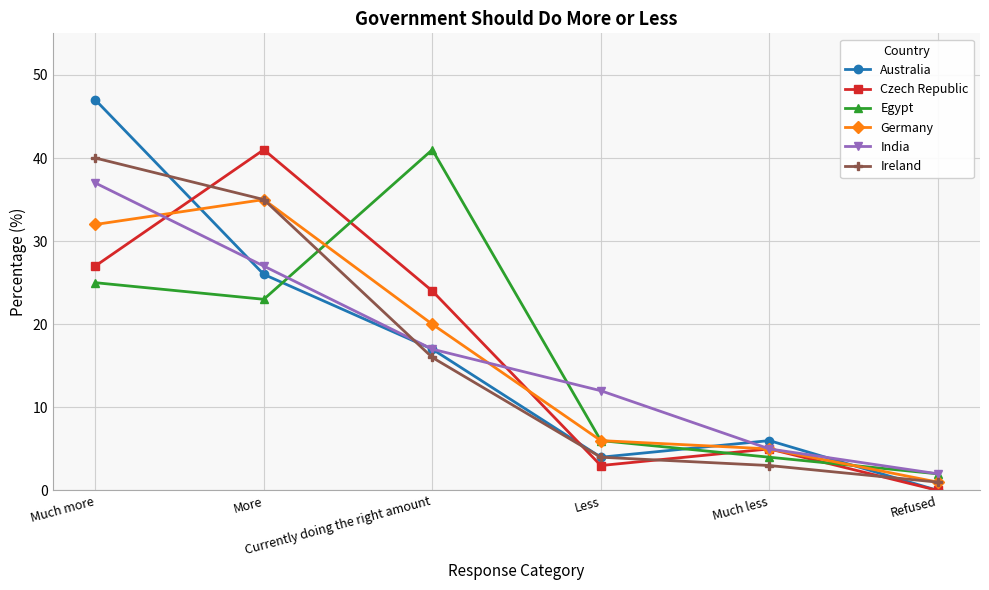

What is the sum of the Czech Republic values at More and Currently doing the right amount?

65